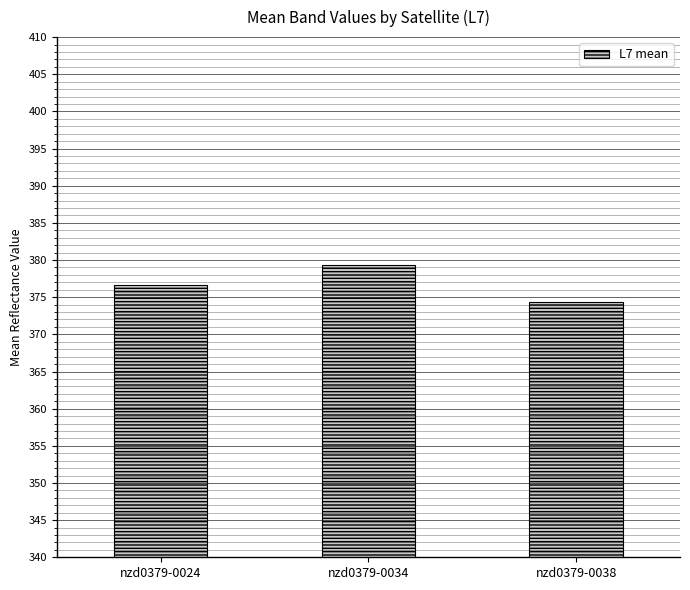

Is it true that the value at nzd0379-0038 is 374.3?

True